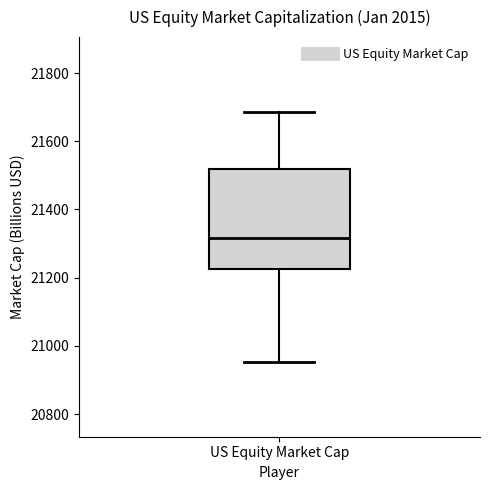

Transcribe this box plot: give where the median line is, the range the box spans, and where the two whiskers end, as read against the y-axis. The values are not printed on the chart, so give them approximately, as read against the axis.

median 21320, box 21220 to 21520, whiskers 20960 to 21680